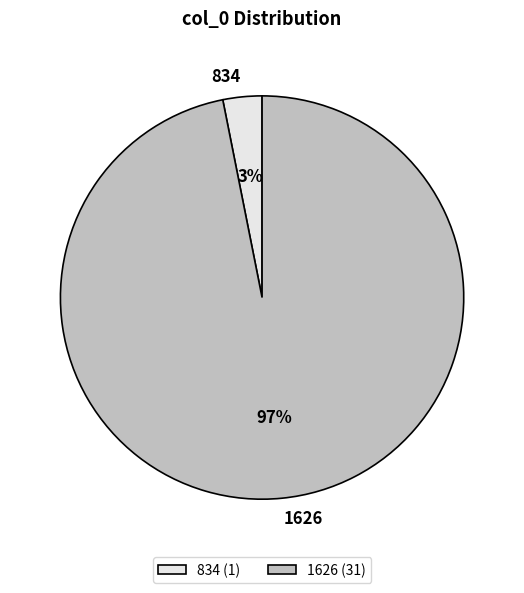

Combined, do 1626 and 834 account for over 50%?

Yes